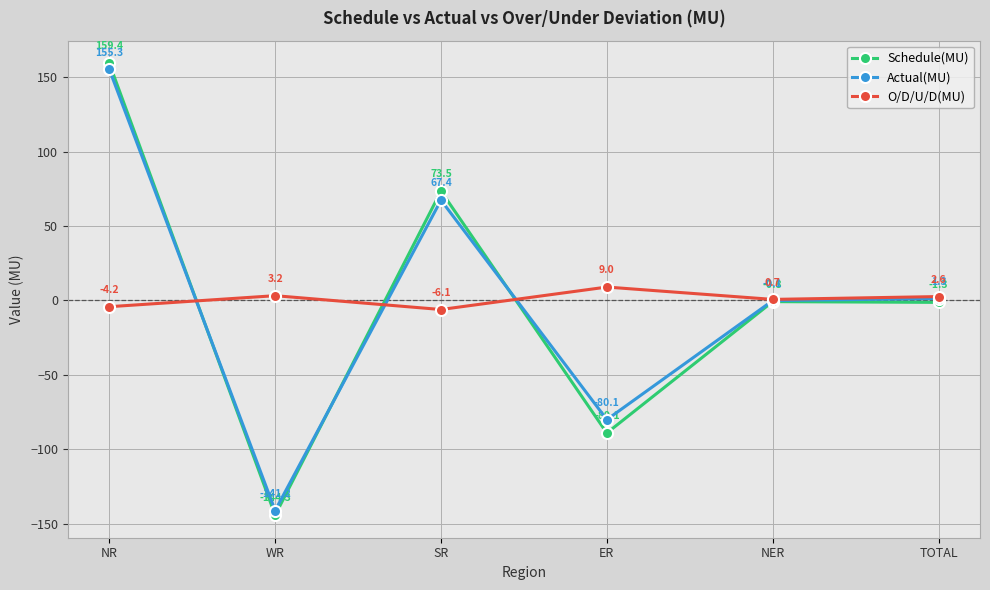

How many times do Schedule(MU) and Actual(MU) cross each other?

3